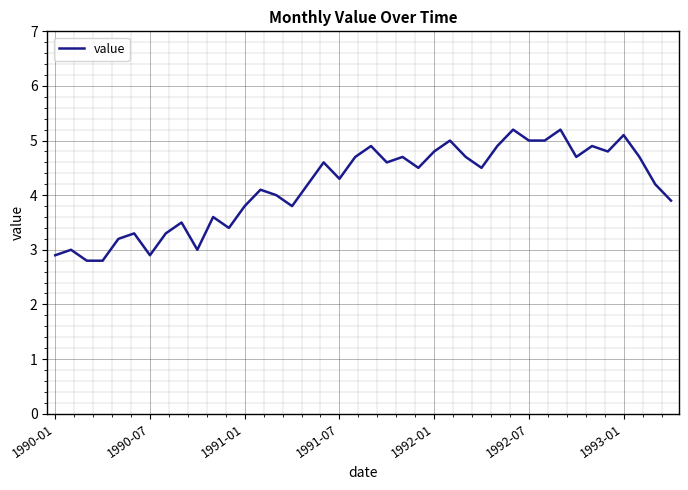

True or false: there are more than 0 points higher than both neighbors.

True